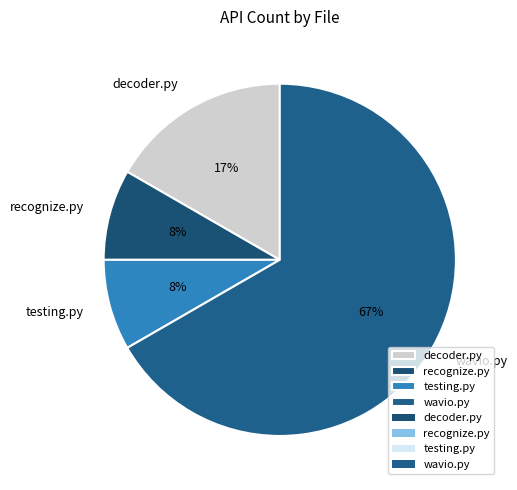

To the nearest percent, what portion does testing.py represent?

8%